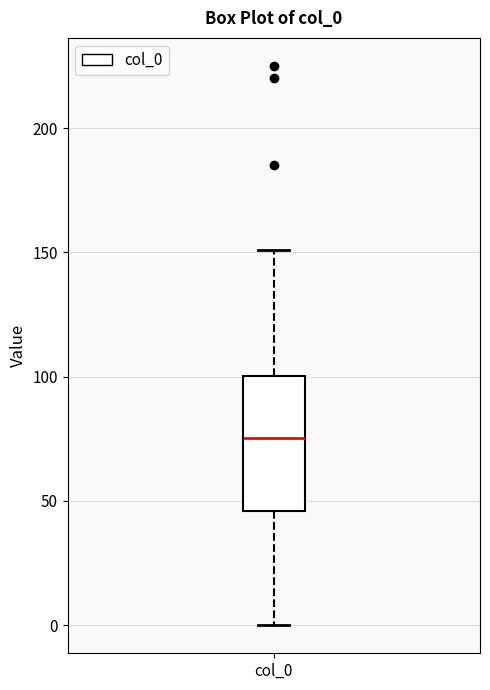

Where is the lower edge of the box for col_0 on the y-axis? The values are not printed on the chart, so give them approximately, as read against the axis.

45